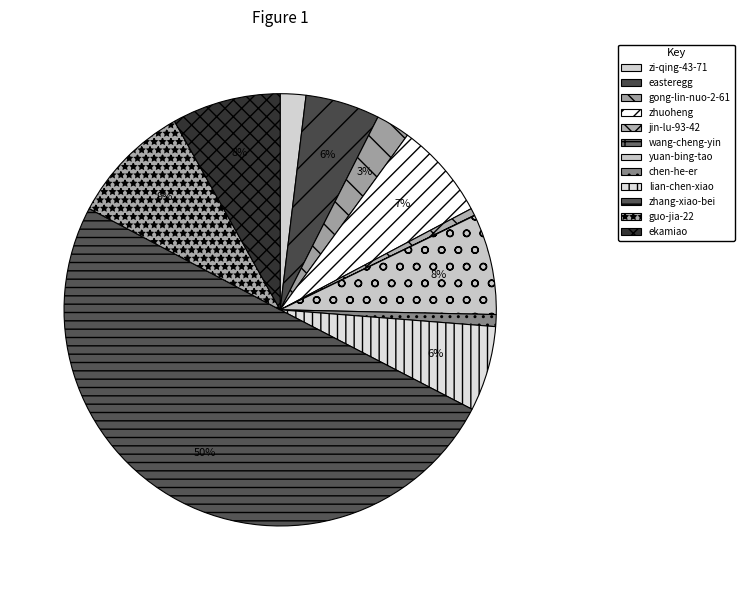

To the nearest percent, what percentage of the pie is zhang-xiao-bei?

50%